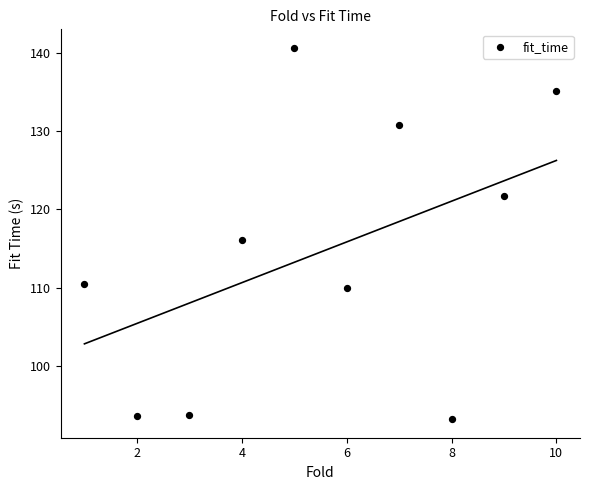

What is the range of X values (max minus min)?

9.0